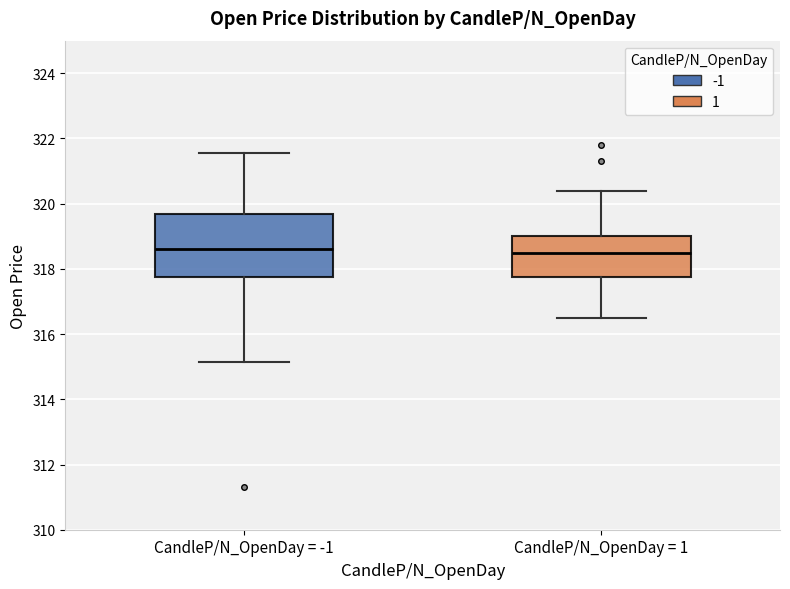

Where is the upper edge of the box for CandleP/N_OpenDay = 1 on the y-axis? The values are not printed on the chart, so give them approximately, as read against the axis.

319.0